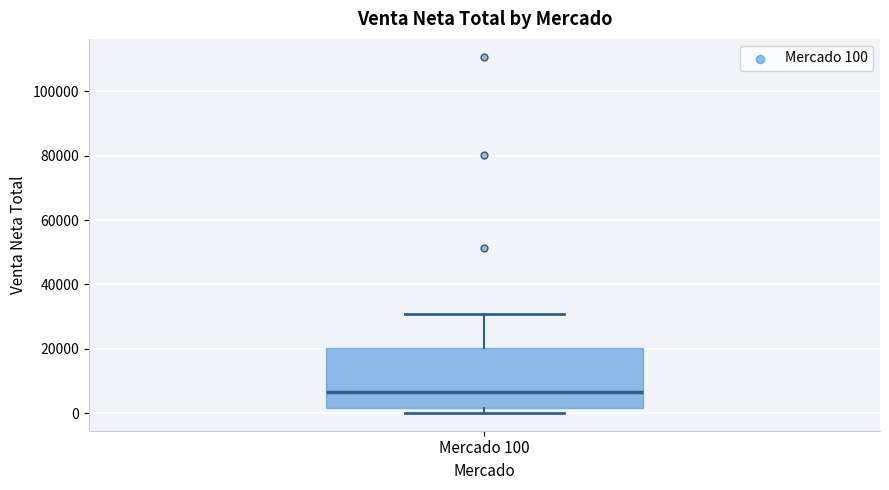

Where does the median line of the box for Mercado 100 sit on the y-axis? The values are not printed on the chart, so give them approximately, as read against the axis.

6000